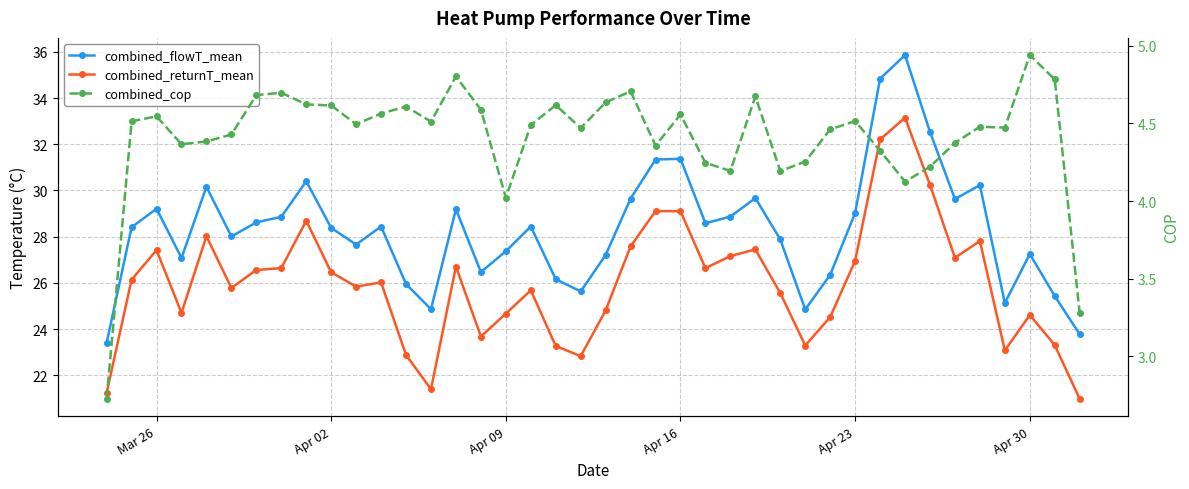

What is the minimum value shown in the chart?

2.7